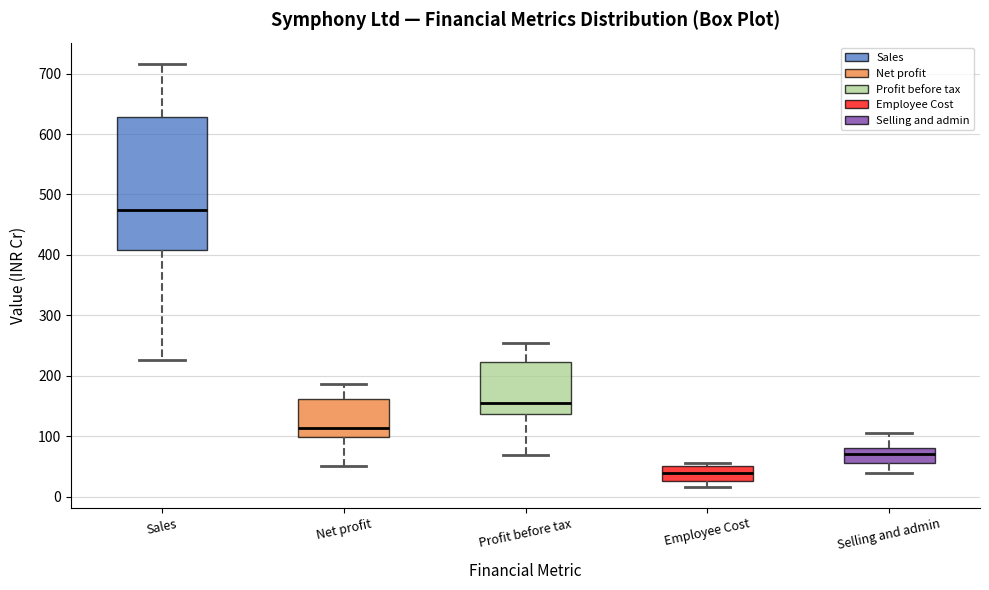

Which box's median line is the highest?

Sales